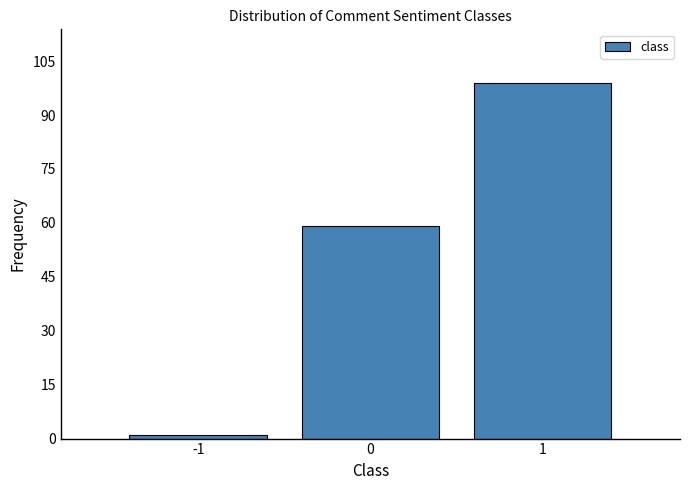

Reading left to right, extract all data points from this chart.

-1=1	0=59	1=99